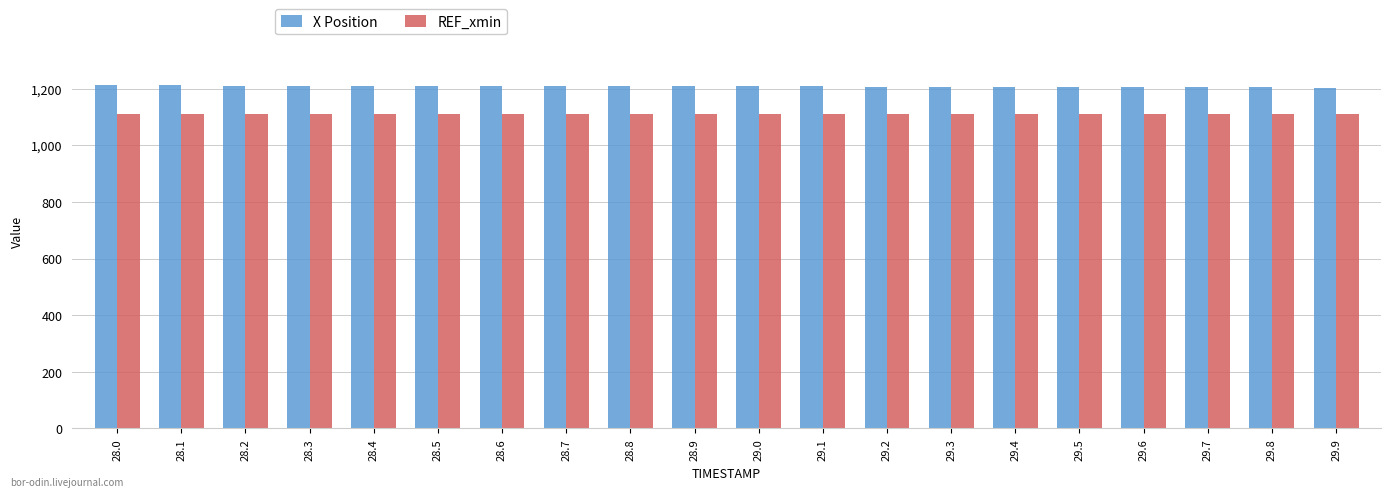

What position from the left is 28.1?

2